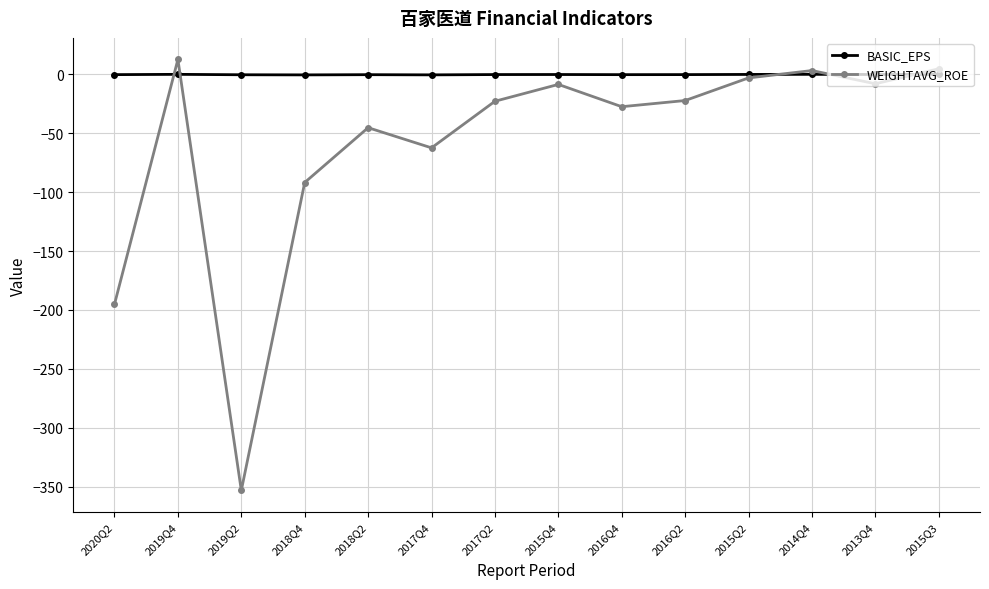

How many interior local valleys does the WEIGHTAVG_ROE series have?

4